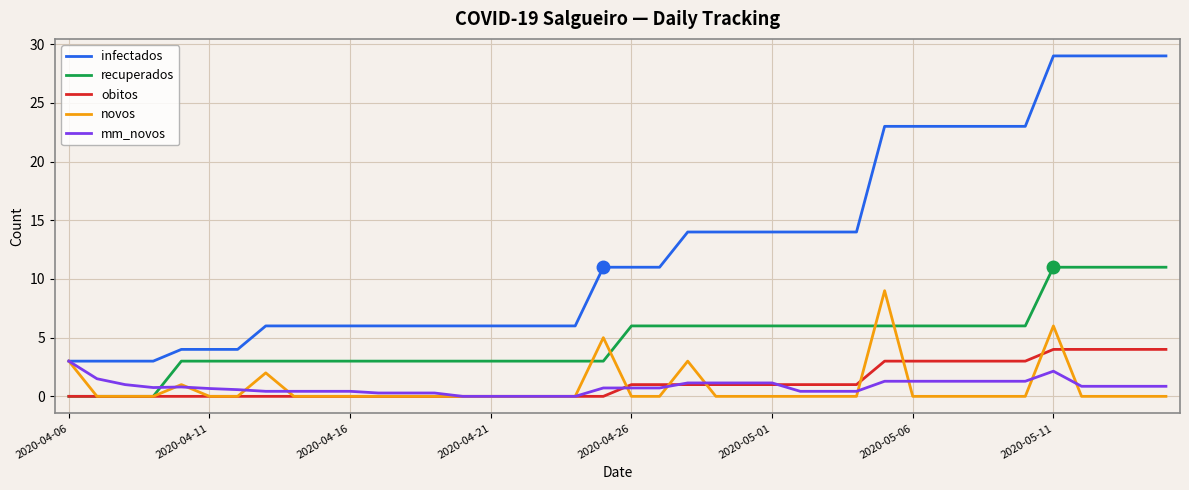

Which series has the widest spread of values?

infectados